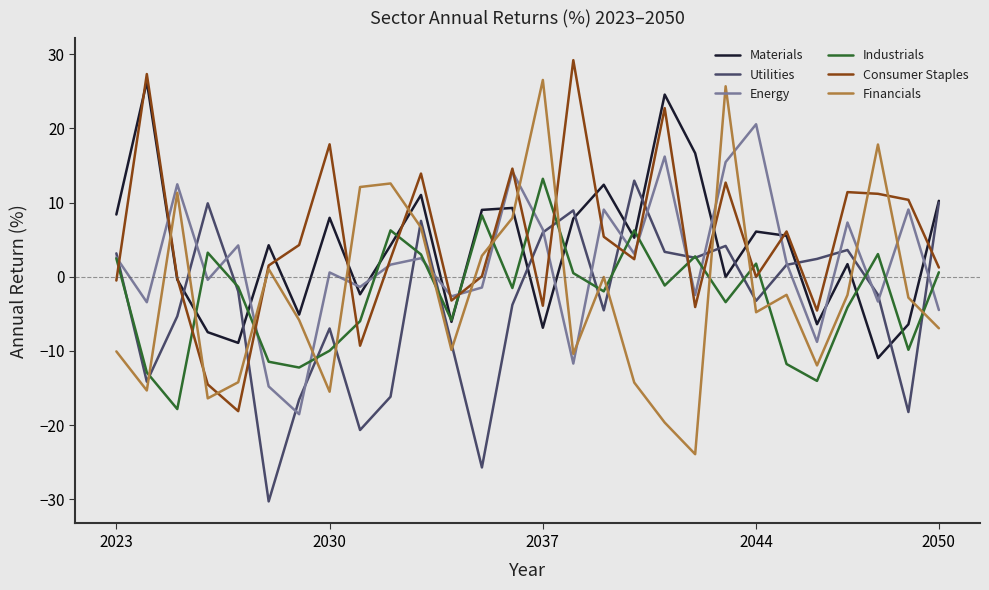

Is this an area chart (filled region under the line)?

No